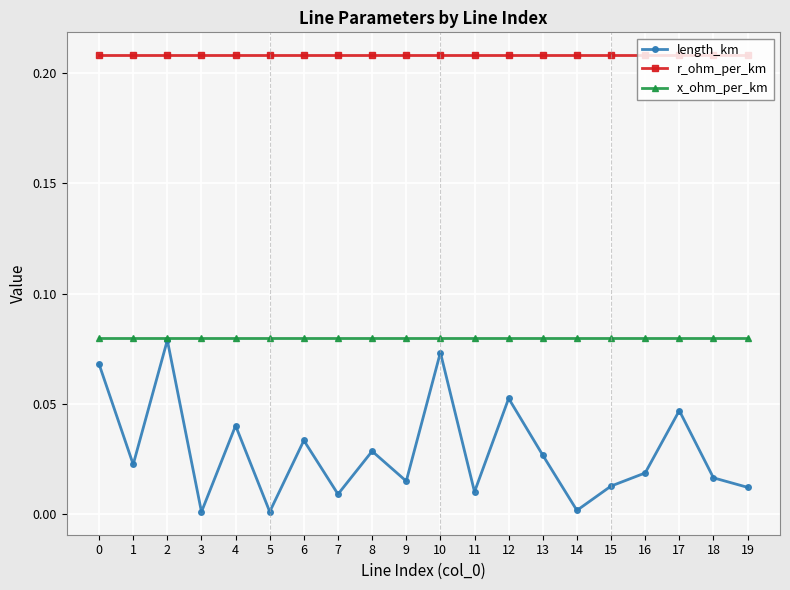

True or false: r_ohm_per_km and length_km cross at least once.

False